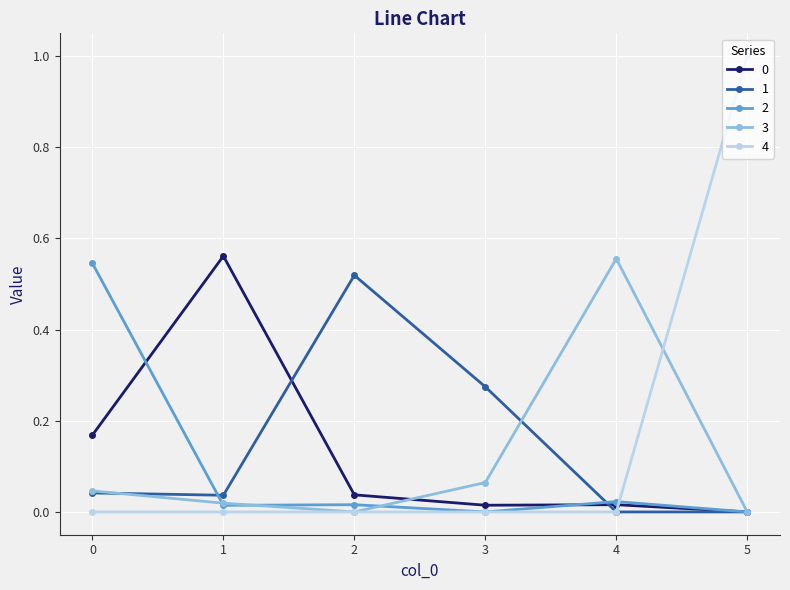

The value of 0 at 1 is 1.0. True or false?

False